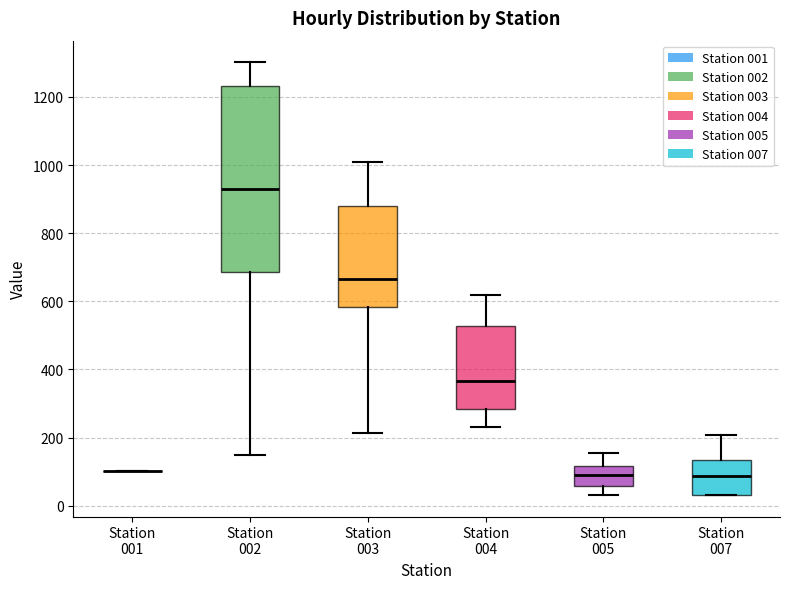

Reading left to right, read every box against the y-axis: the position of its median line, the range the box covers, and the ends of its whiskers. The values are not printed on the chart, so give them approximately, as read against the axis.

Station 001: box collapsed to a line at 100, whiskers 100 to 100
Station 002: median 920, box 680 to 1240, whiskers 140 to 1300
Station 003: median 660, box 580 to 880, whiskers 220 to 1000
Station 004: median 360, box 280 to 520, whiskers 240 to 620
Station 005: median 100, box 60 to 120, whiskers 40 to 160
Station 007: median 80, box 40 to 140, whiskers 40 to 200